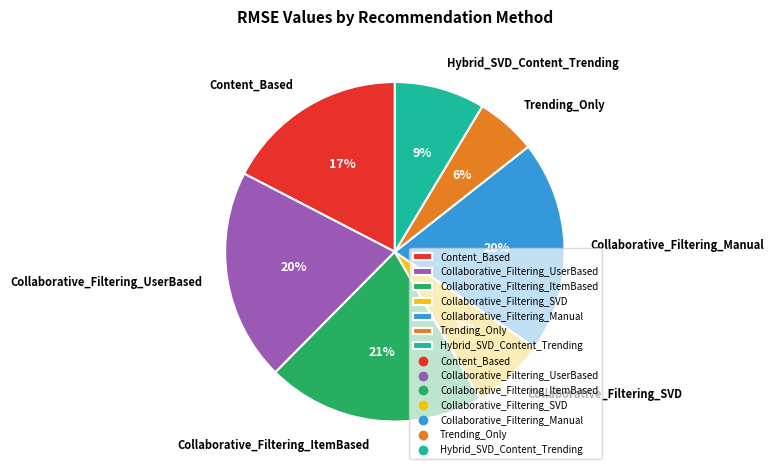

True or false: Collaborative_Filtering_UserBased accounts for 35% of the total.

False